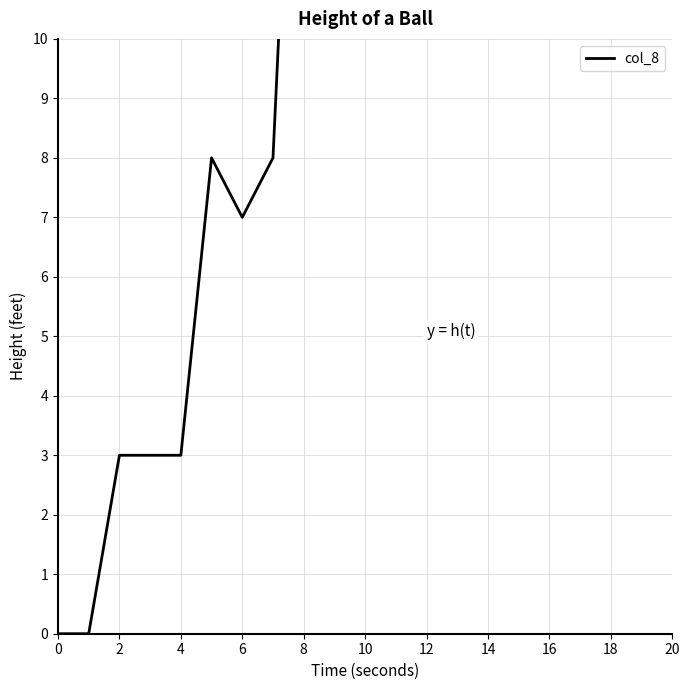

What is the sum of all values?

221